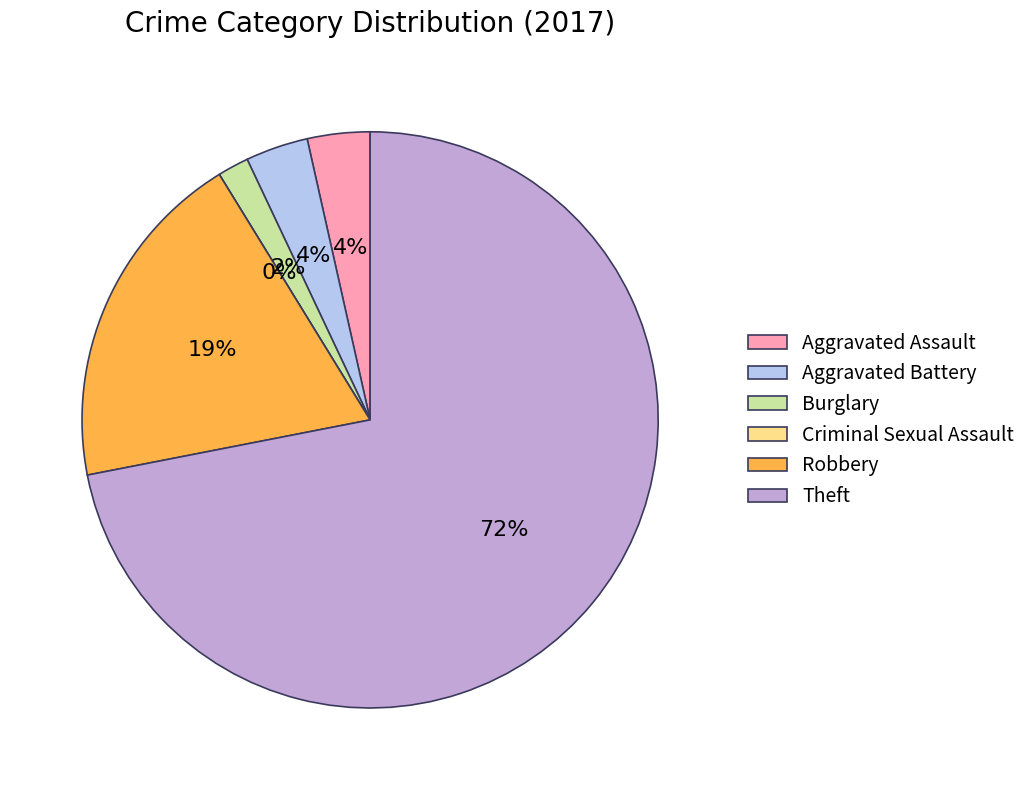

What percentage do Aggravated Assault and Criminal Sexual Assault together represent?

3.5%